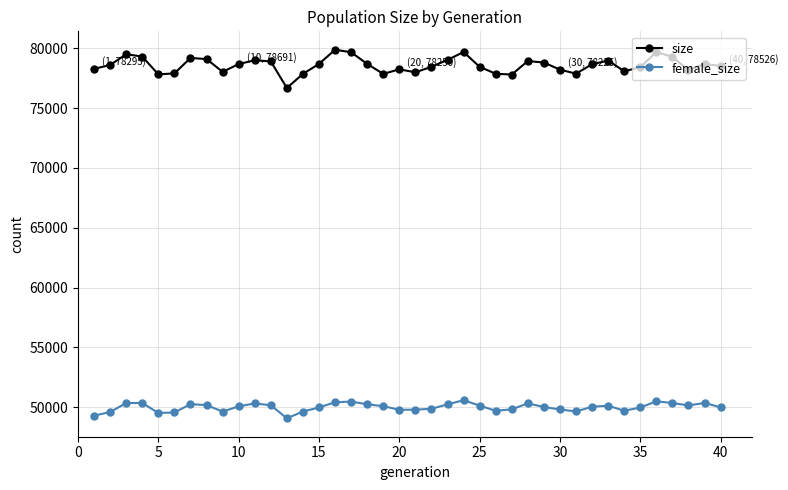

In size, how many points are higher than both neighbors (excluding endpoints)?

10